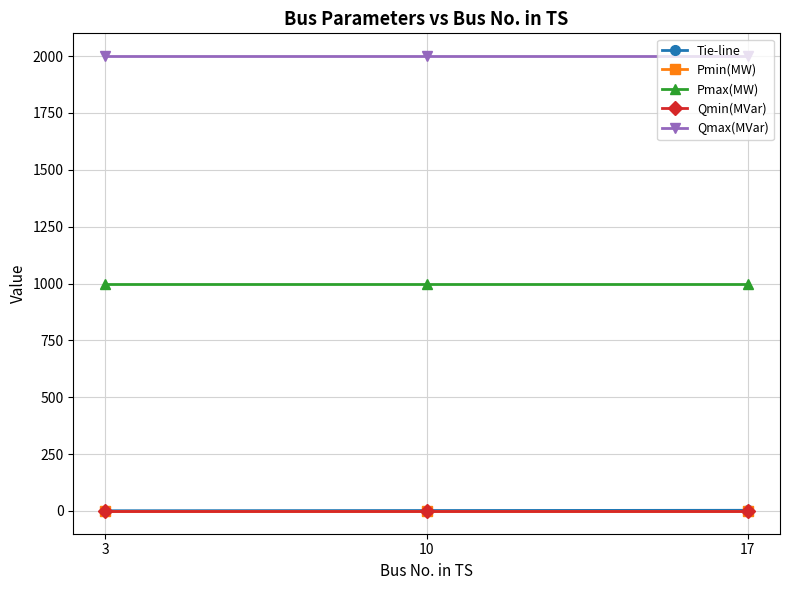

Is this an area chart (filled region under the line)?

No